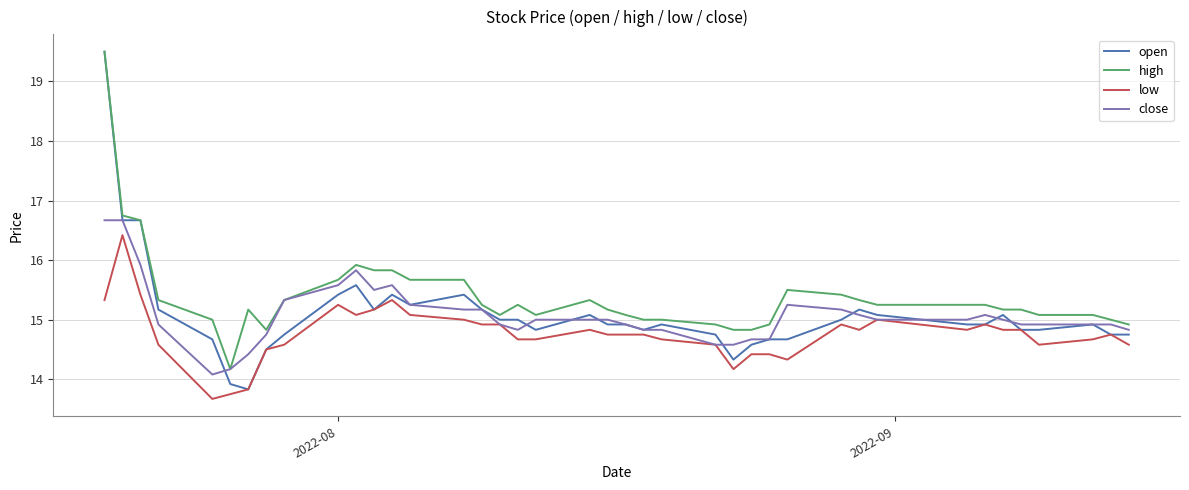

Count the number of categories in the chart.

40